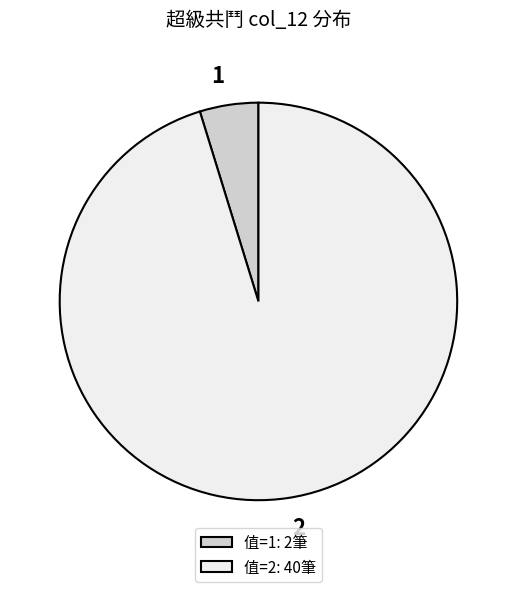

Count the number of slices in the pie.

2